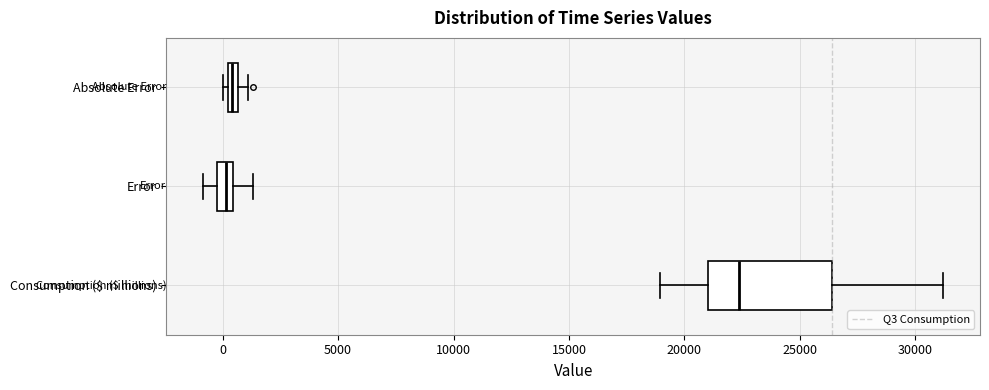

Which box is the widest, from its left edge to its right edge?

Consumption ($ millions)